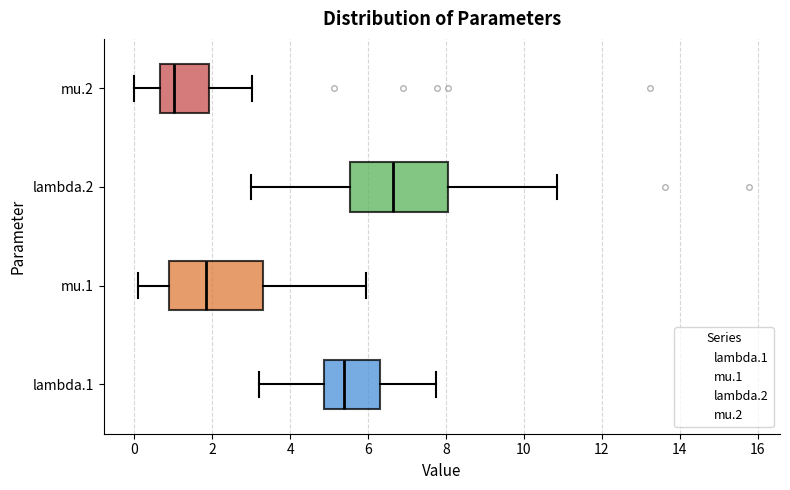

Where does the right whisker of the box for mu.1 end on the x-axis? The values are not printed on the chart, so give them approximately, as read against the axis.

6.0